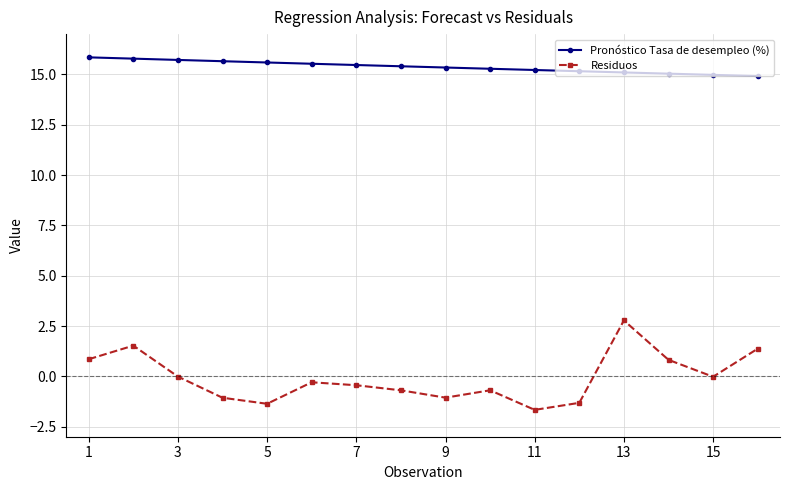

What is the minimum value for Pronóstico Tasa de desempleo (%)?

14.9